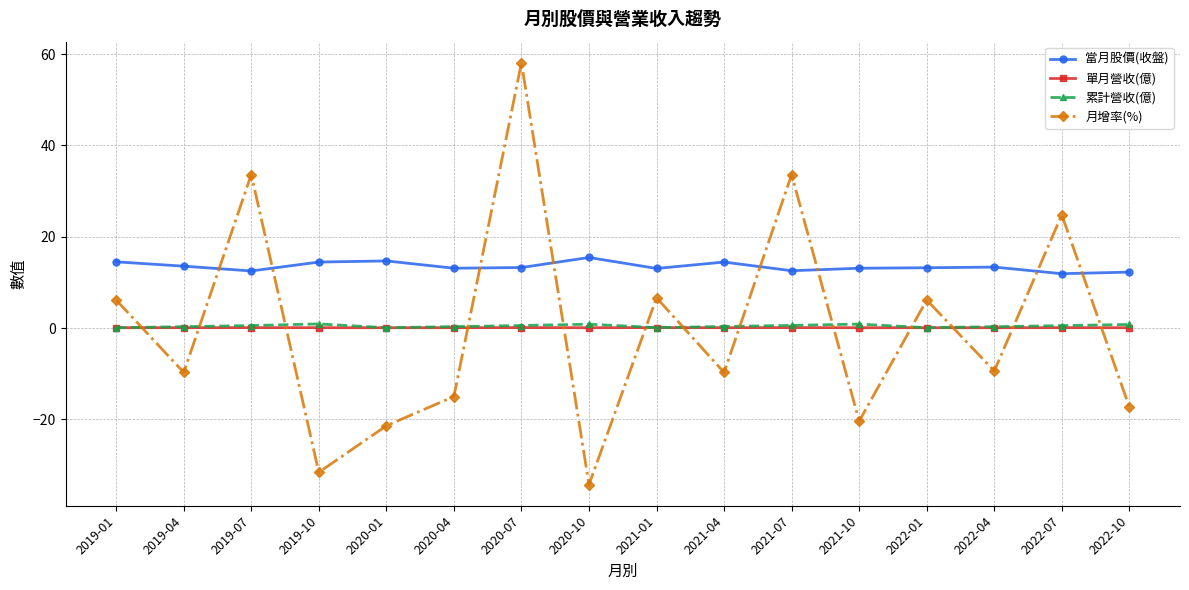

Which series changed the most between 2020-01 and 2020-04?

月增率(%)